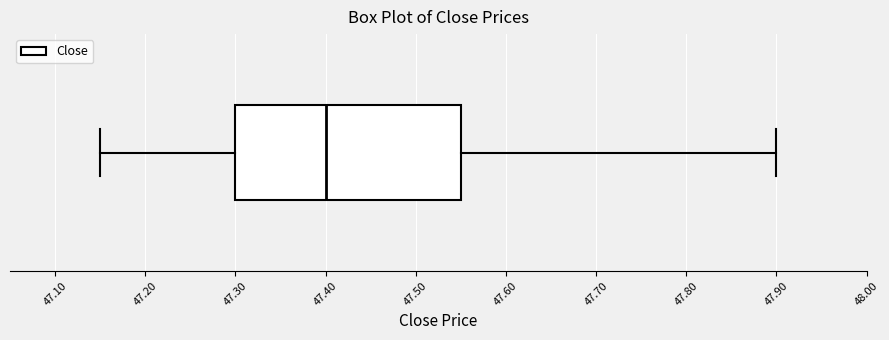

Read this box plot against the x-axis: the position of the median line, the range covered by the box, and the ends of both whiskers. The values are not printed on the chart, so give them approximately, as read against the axis.

median 47.40, box 47.30 to 47.55, whiskers 47.15 to 47.90